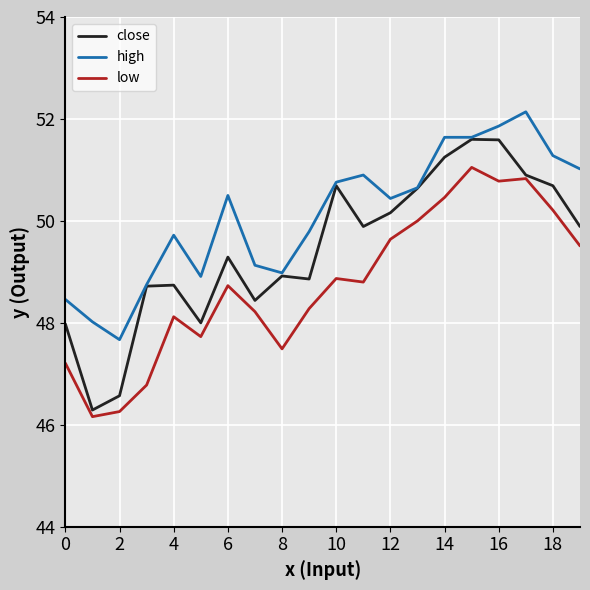

Which series has the widest spread of values?

close